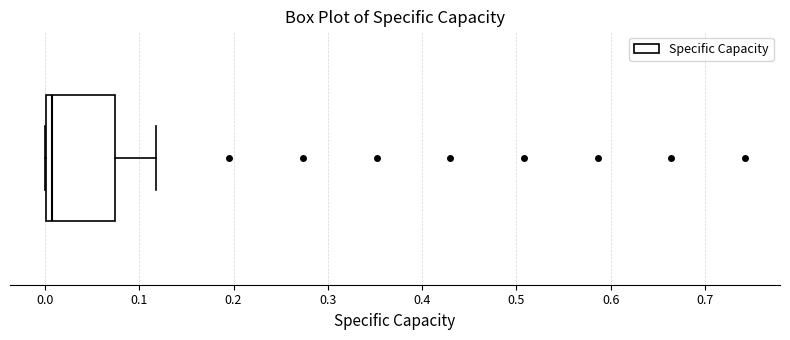

Read this box plot against the x-axis: the position of the median line, the range covered by the box, and the ends of both whiskers. The values are not printed on the chart, so give them approximately, as read against the axis.

median 0.01, box 0.00 to 0.07, whiskers 0.00 to 0.12